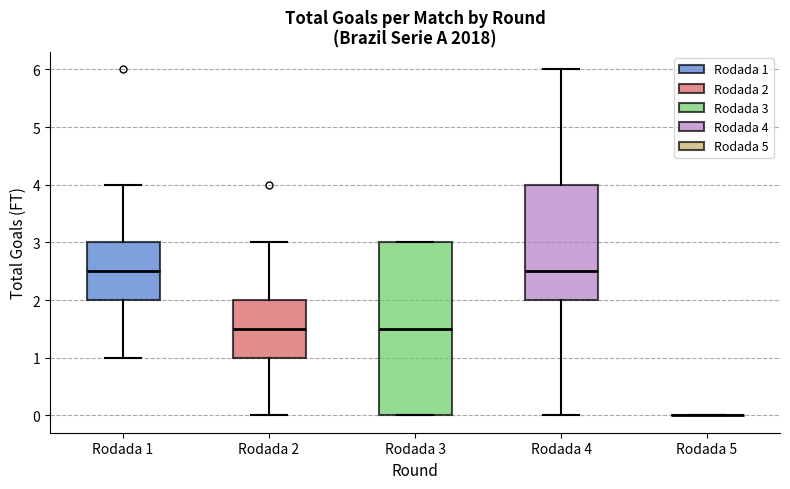

Reading left to right, transcribe this box plot: for each box, give where its median line is, the range the box spans, and where its two whiskers end, as read against the y-axis. The values are not printed on the chart, so give them approximately, as read against the axis.

Rodada 1: median 2.5, box 2.0 to 3.0, whiskers 1.0 to 4.0
Rodada 2: median 1.5, box 1.0 to 2.0, whiskers 0.0 to 3.0
Rodada 3: median 1.5, box 0.0 to 3.0, whiskers 0.0 to 3.0
Rodada 4: median 2.5, box 2.0 to 4.0, whiskers 0.0 to 6.0
Rodada 5: box collapsed to a line at 0.0, whiskers 0.0 to 0.0